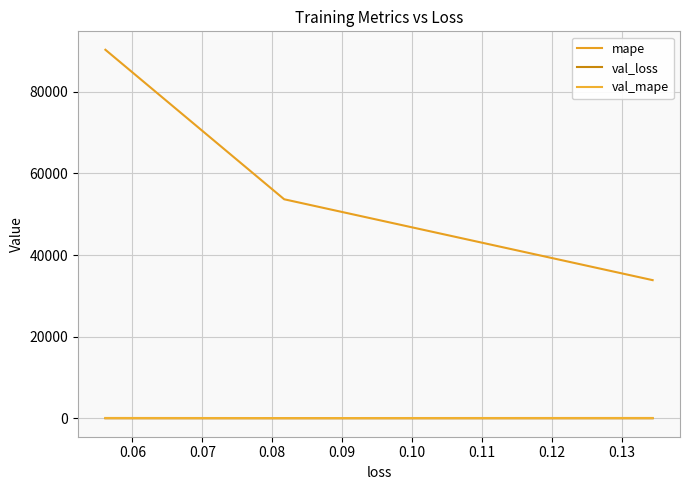

At how many categories does at least one series exceed 6749?

3